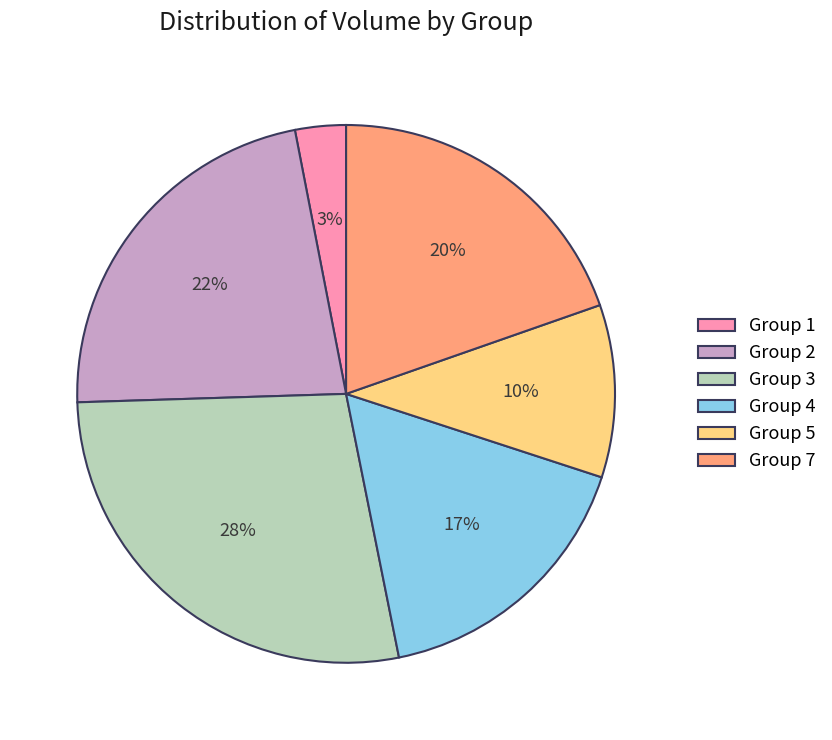

Count the number of slices in the pie.

6